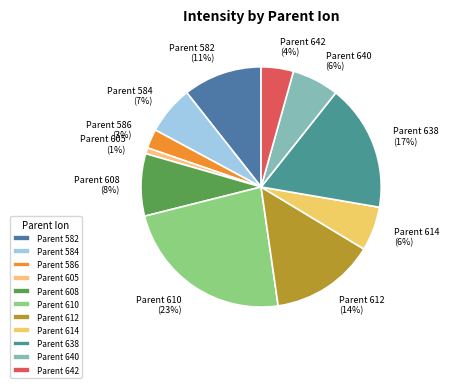

Do Parent 610 and Parent 605 together represent more than half of the pie?

No